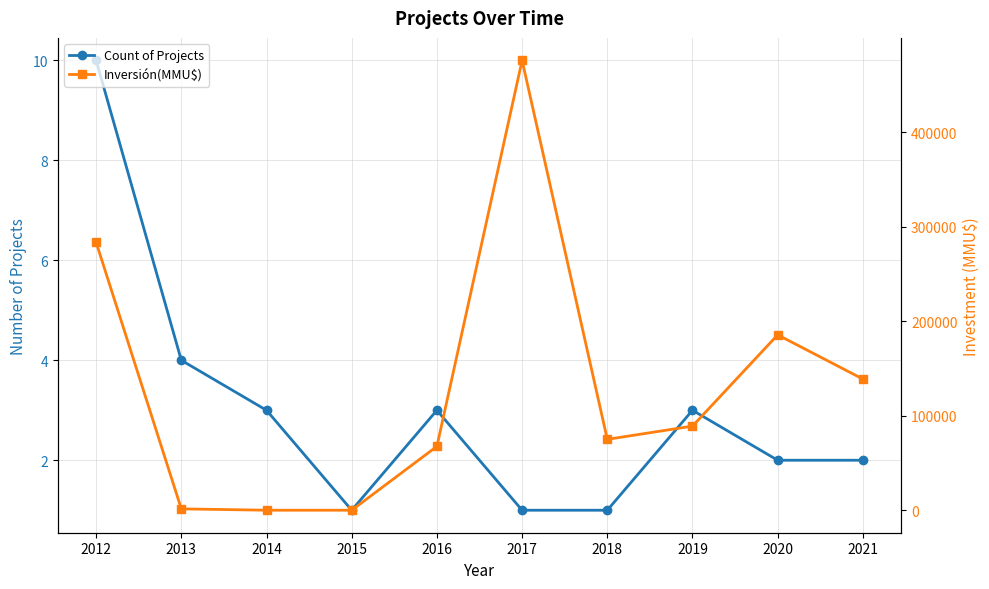

Rank the series at 2013 from highest to lowest value.

Inversión(MMU$), Count of Projects